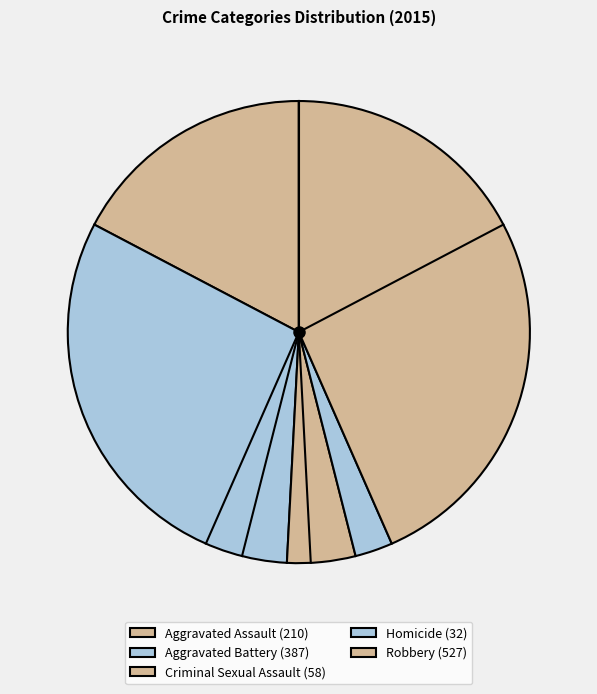

Rank the categories by value from lowest to highest.

Homicide, Criminal Sexual Assault, Aggravated Assault, Aggravated Battery, Robbery